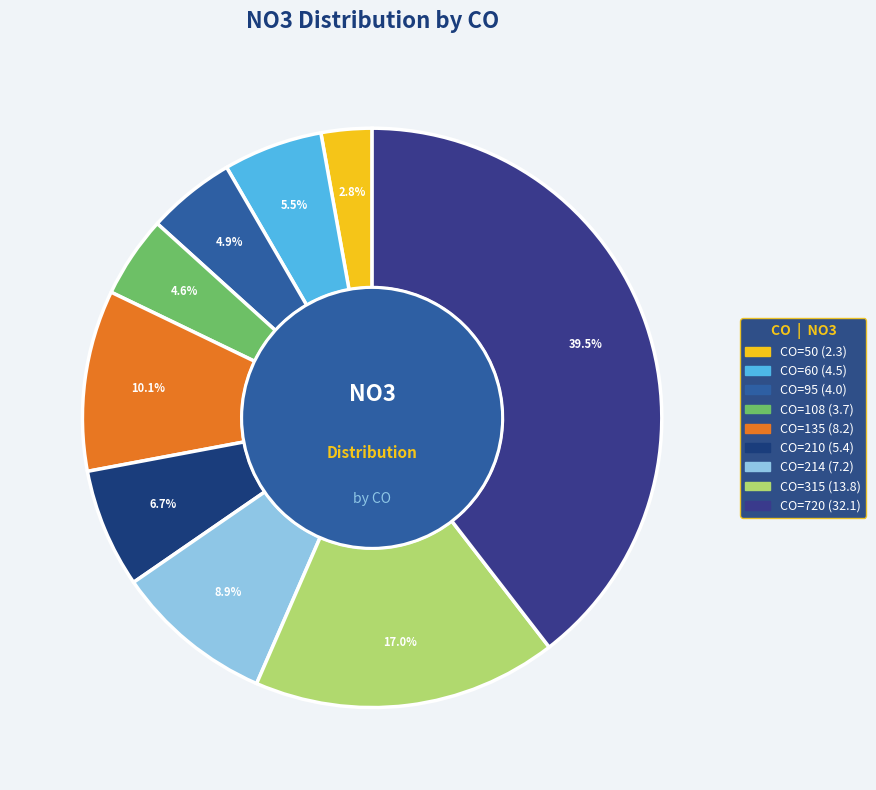

Is there a majority slice in this chart?

No